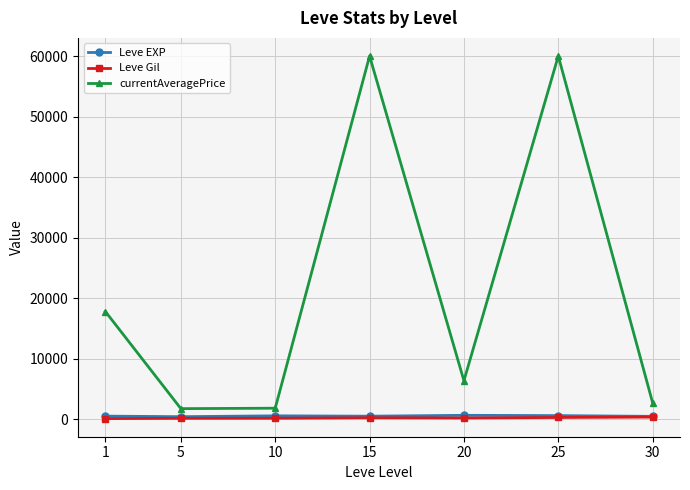

True or false: Leve EXP and Leve Gil intersect in this chart.

False